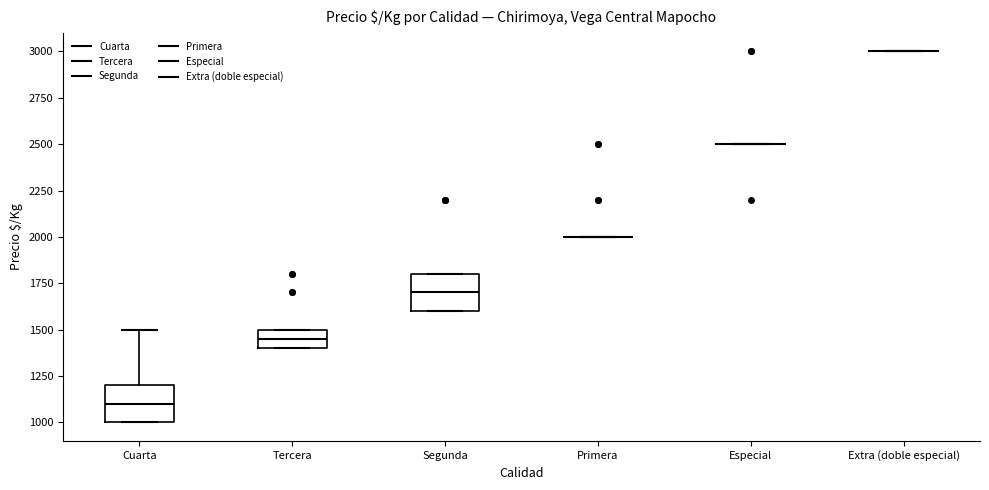

Reading left to right, read every box against the y-axis: the position of its median line, the range the box covers, and the ends of its whiskers. The values are not printed on the chart, so give them approximately, as read against the axis.

Cuarta: median 1100, box 1000 to 1200, whiskers 1000 to 1500
Tercera: median 1450, box 1400 to 1500, whiskers 1400 to 1500
Segunda: median 1700, box 1600 to 1800, whiskers 1600 to 1800
Primera: box collapsed to a line at 2000, whiskers 2000 to 2000
Especial: box collapsed to a line at 2500, whiskers 2500 to 2500
Extra (doble especial): box collapsed to a line at 3000, whiskers 3000 to 3000